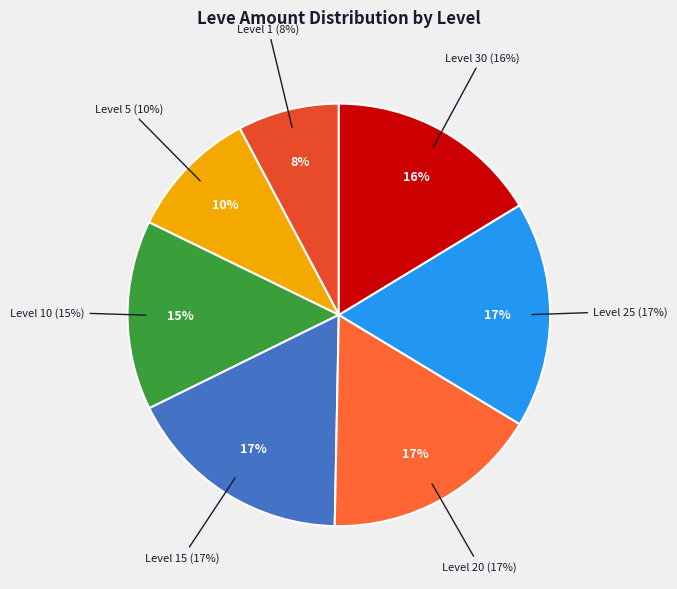

Does 20 represent more than half of the total?

No